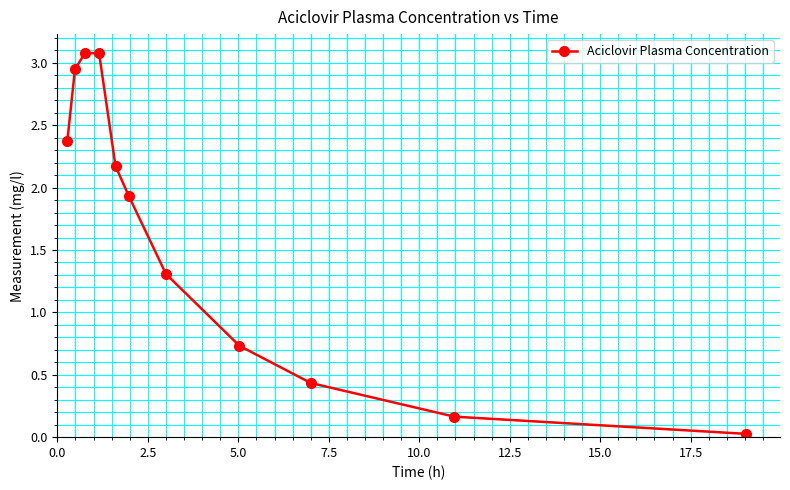

What is the value of the 4th point from the left?

3.1